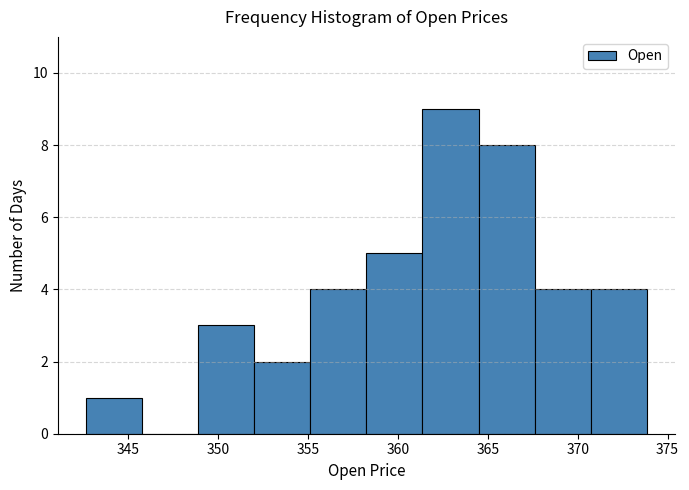

Reading left to right, list every bar in this chart as the range it spans on the x-axis followed by its height. Neither the bar edges nor the heights are printed on the chart, so give them approximately, as read against the axes.

342.5 to 346.0: 1
346.0 to 349.0: 0
349.0 to 352.0: 3
352.0 to 355.0: 2
355.0 to 358.5: 4
358.5 to 361.5: 5
361.5 to 364.5: 9
364.5 to 367.5: 8
367.5 to 370.5: 4
370.5 to 374.0: 4